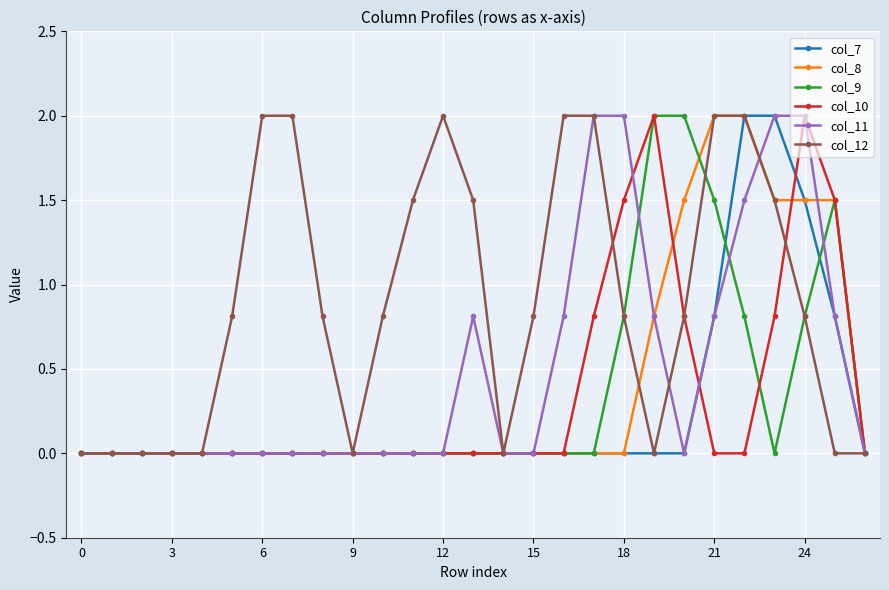

Reading right to left, what are all the values shown in this chart?

col_7: 0.0	0.8	1.5	2.0	2.0	0.8	0.0	0.0	0.0	0.0	0.0	0.0	0.0	0.0	0.0	0.0	0.0	0.0	0.0	0.0	0.0	0.0	0.0	0.0	0.0	0.0	0.0
col_8: 0.0	1.5	1.5	1.5	2.0	2.0	1.5	0.8	0.0	0.0	0.0	0.0	0.0	0.0	0.0	0.0	0.0	0.0	0.0	0.0	0.0	0.0	0.0	0.0	0.0	0.0	0.0
col_9: 0.0	1.5	0.8	0.0	0.8	1.5	2.0	2.0	0.8	0.0	0.0	0.0	0.0	0.0	0.0	0.0	0.0	0.0	0.0	0.0	0.0	0.0	0.0	0.0	0.0	0.0	0.0
col_10: 0.0	1.5	2.0	0.8	0.0	0.0	0.8	2.0	1.5	0.8	0.0	0.0	0.0	0.0	0.0	0.0	0.0	0.0	0.0	0.0	0.0	0.0	0.0	0.0	0.0	0.0	0.0
col_11: 0.0	0.8	2.0	2.0	1.5	0.8	0.0	0.8	2.0	2.0	0.8	0.0	0.0	0.8	0.0	0.0	0.0	0.0	0.0	0.0	0.0	0.0	0.0	0.0	0.0	0.0	0.0
col_12: 0.0	0.0	0.8	1.5	2.0	2.0	0.8	0.0	0.8	2.0	2.0	0.8	0.0	1.5	2.0	1.5	0.8	0.0	0.8	2.0	2.0	0.8	0.0	0.0	0.0	0.0	0.0